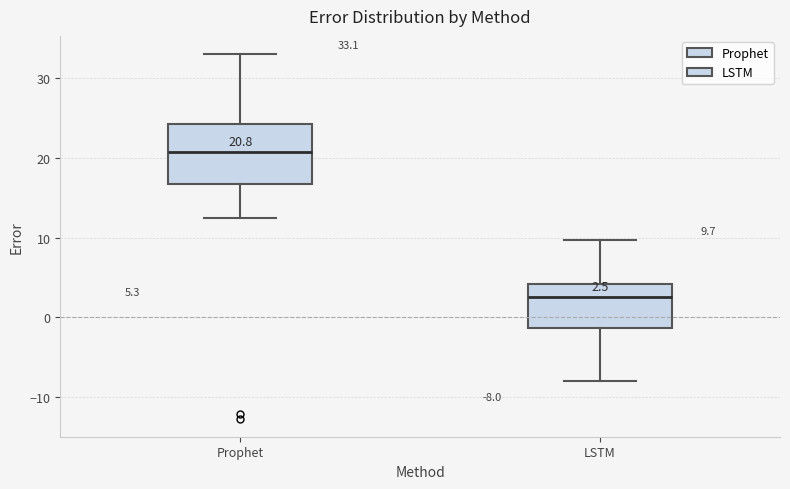

Which box is the tallest, from its lower edge to its upper edge?

Prophet